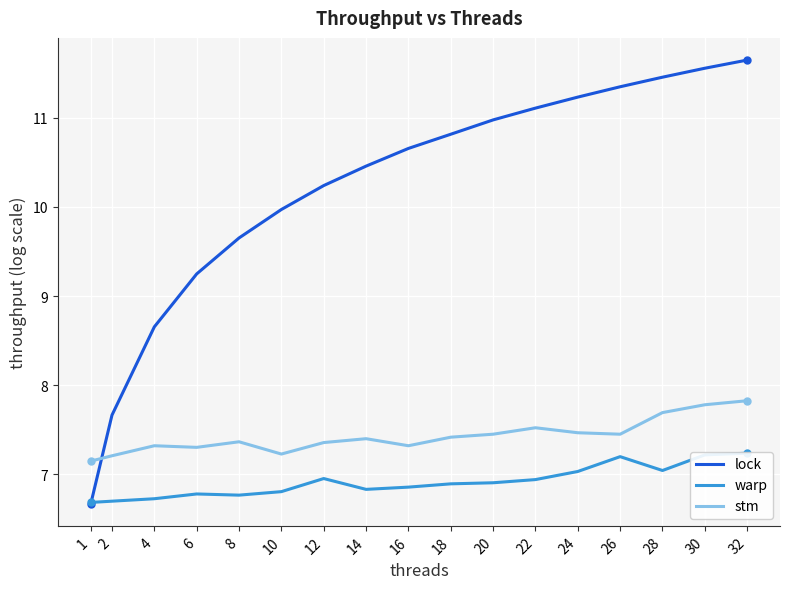

What is the total value across all series at 6?

23.3